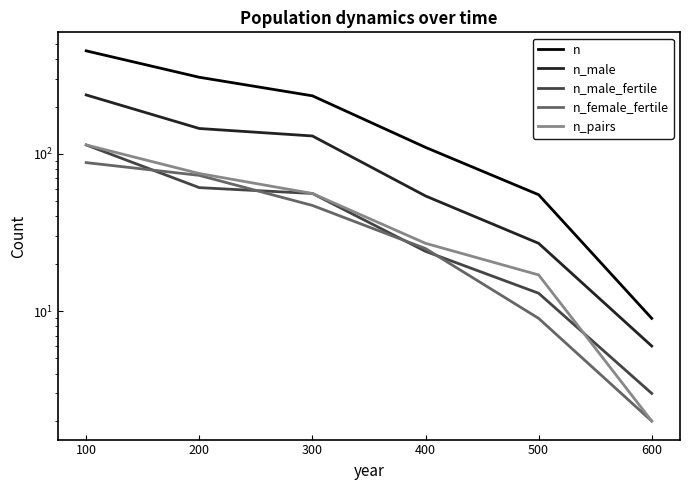

The n_male_fertile series shows 56 at 300. True or false?

True